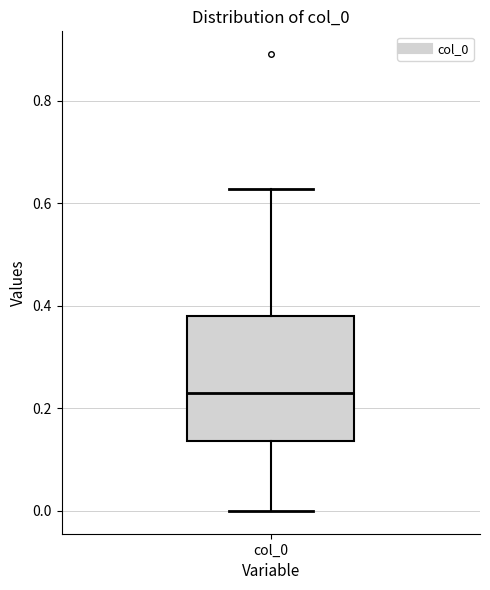

Where does the upper whisker of the box for col_0 end on the y-axis? The values are not printed on the chart, so give them approximately, as read against the axis.

0.62